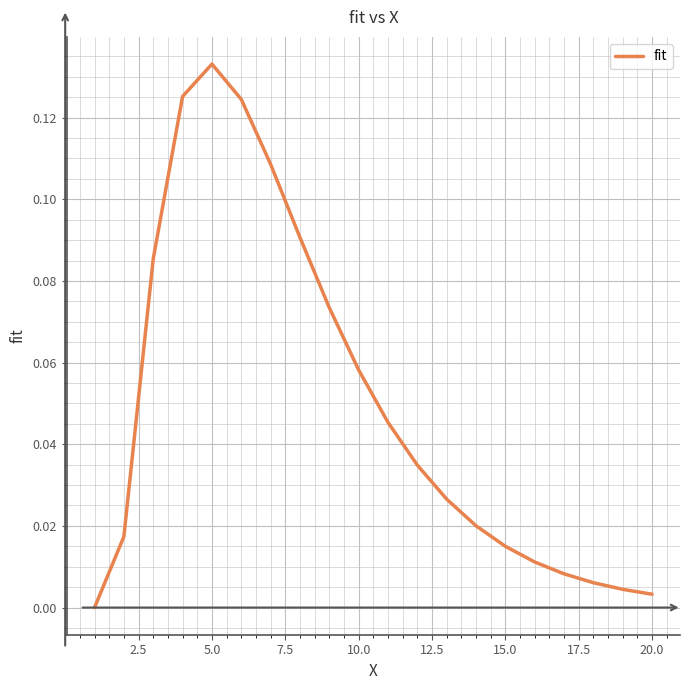

How many lines are shown in the chart?

1